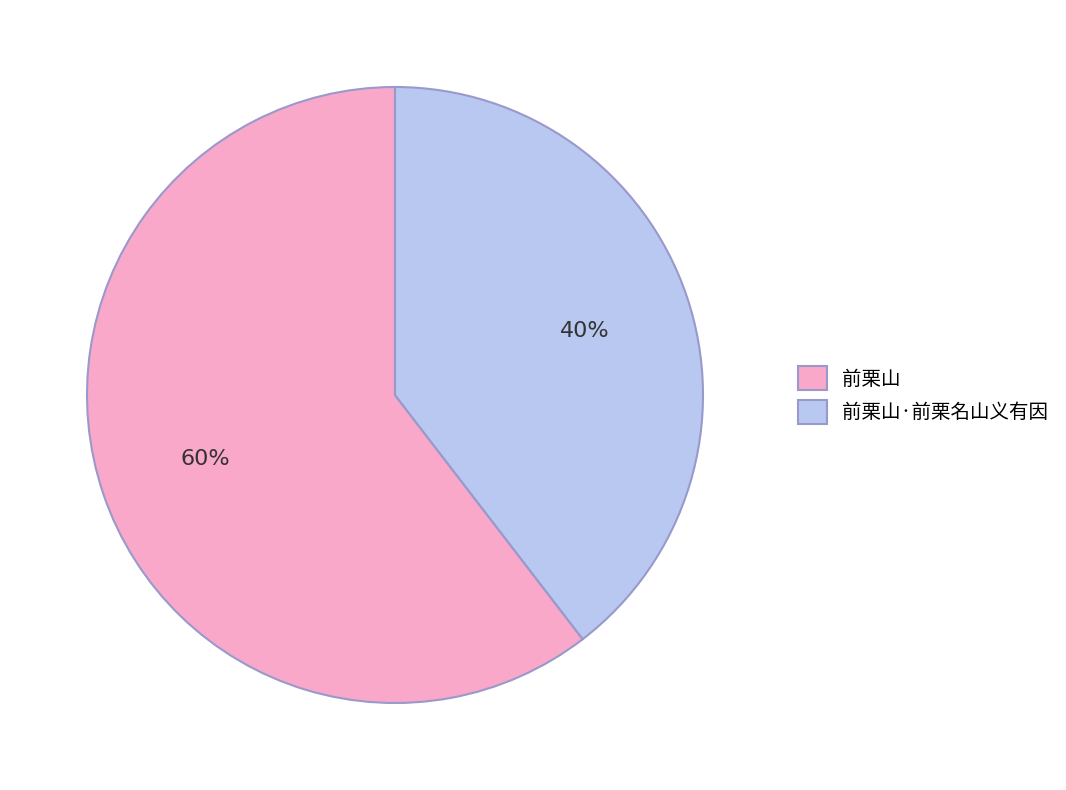

What percentage is the 前栗山·前栗名山义有因 slice, to the nearest percent?

40%